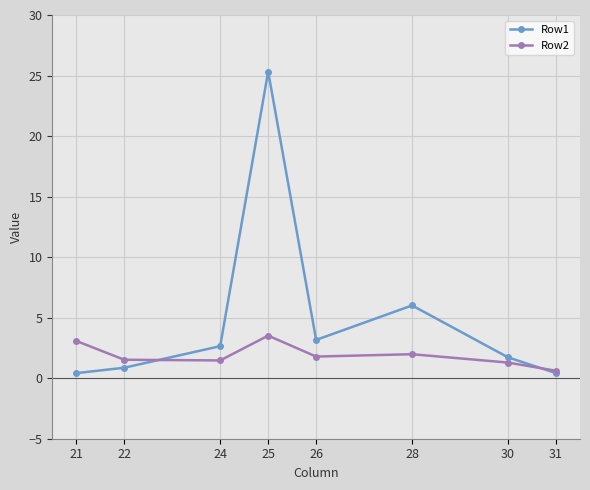

What is the value of the Row2 point at the 1st from the left?

3.1